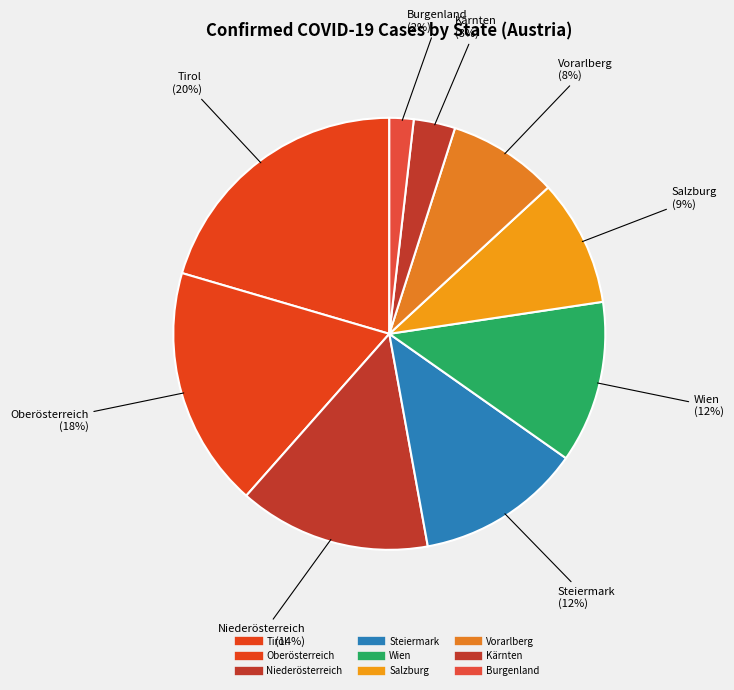

To the nearest percent, what portion does Wien represent?

12%